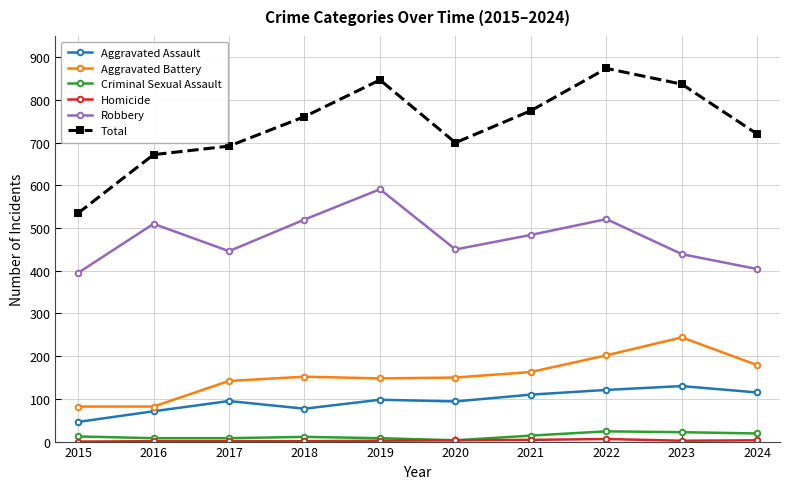

Which series has the largest total across all categories?

Total